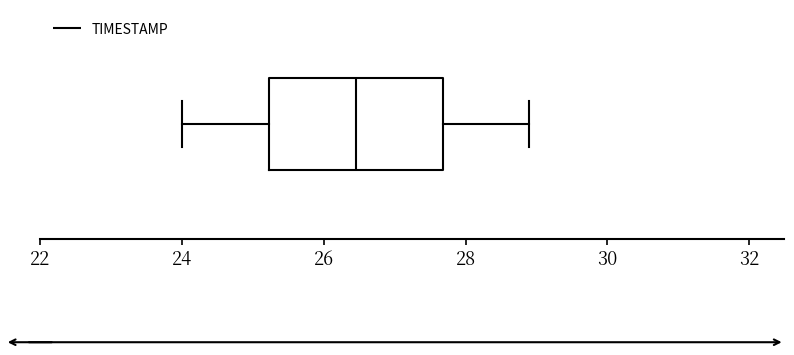

Where is the left edge of the box on the x-axis? The values are not printed on the chart, so give them approximately, as read against the axis.

25.2